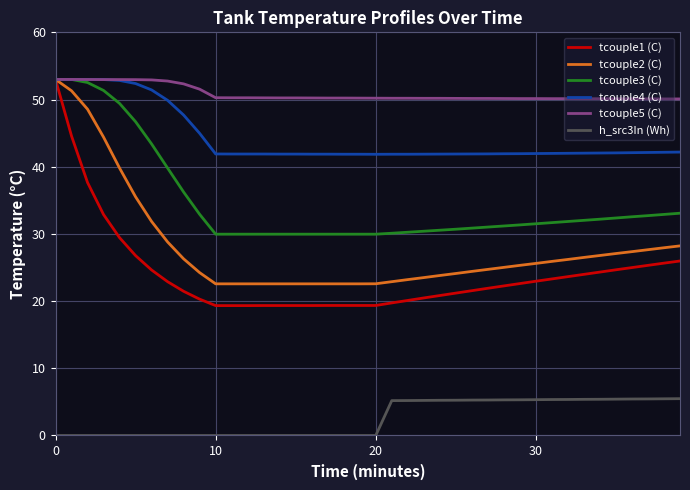

True or false: tcouple3 (C) and h_src3In (Wh) cross at least once.

False